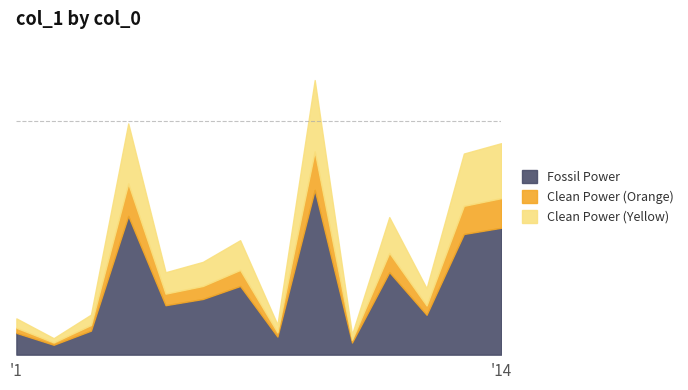

At which category does the chart reach its minimum across all series?

2